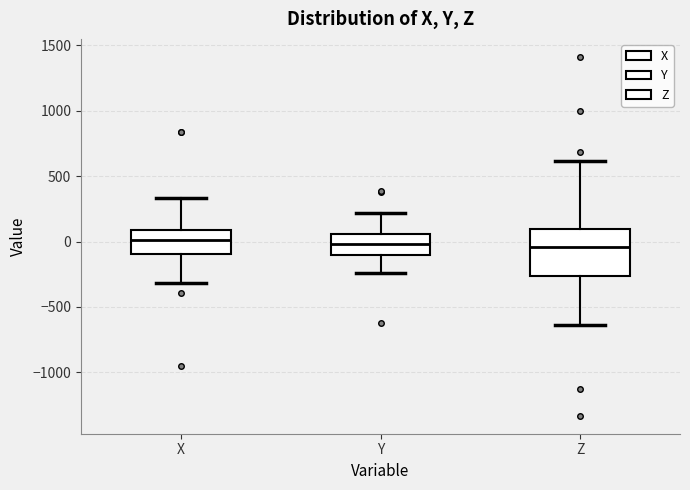

Comparing the boxes themselves (not the whiskers), which one is the tallest?

Z